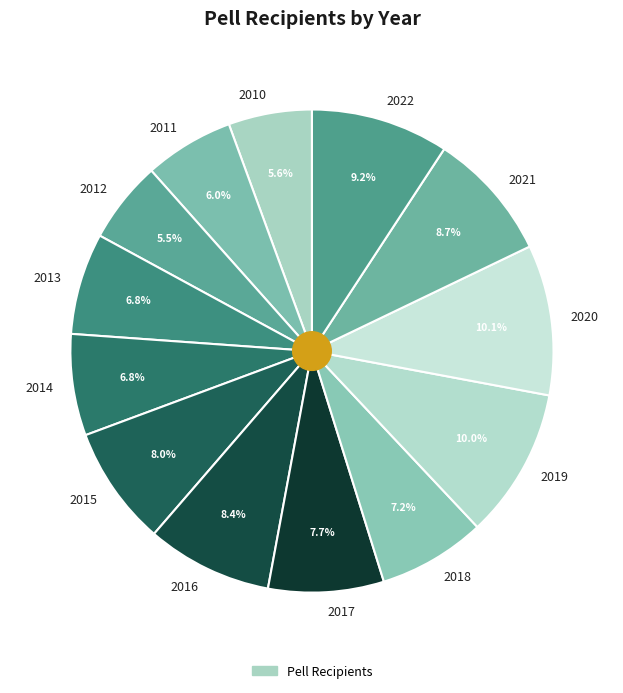

How many segments does this pie chart have?

13